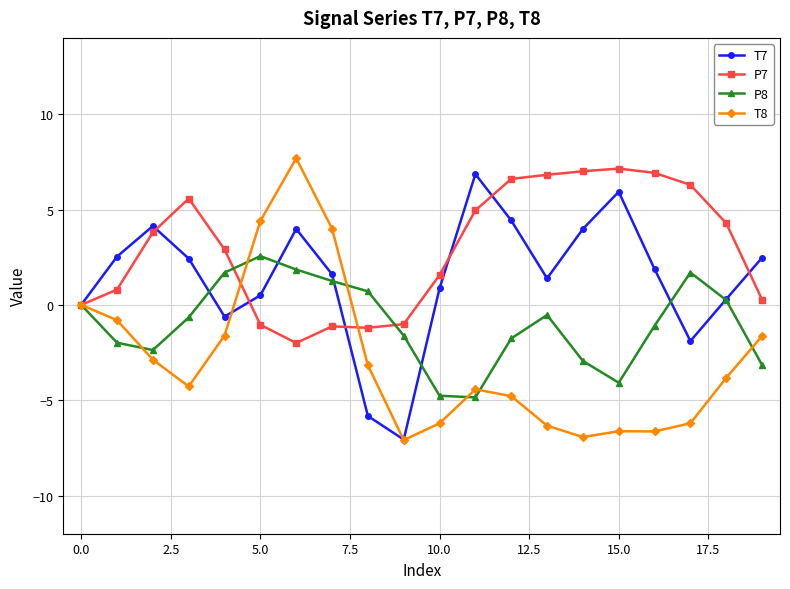

Which series has the widest spread of values?

T8